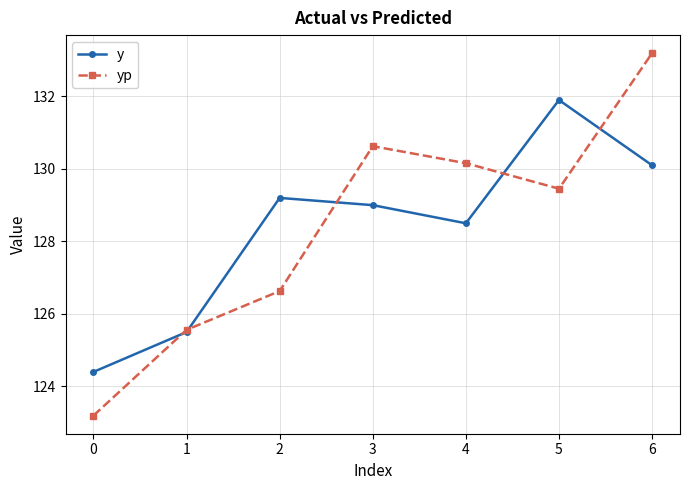

Reading right to left, transcribe all the data shown in this chart.

y: 6=130.1	5=131.9	4=128.5	3=129.0	2=129.2	1=125.5	0=124.4
yp: 6=133.2	5=129.5	4=130.2	3=130.6	2=126.6	1=125.6	0=123.2